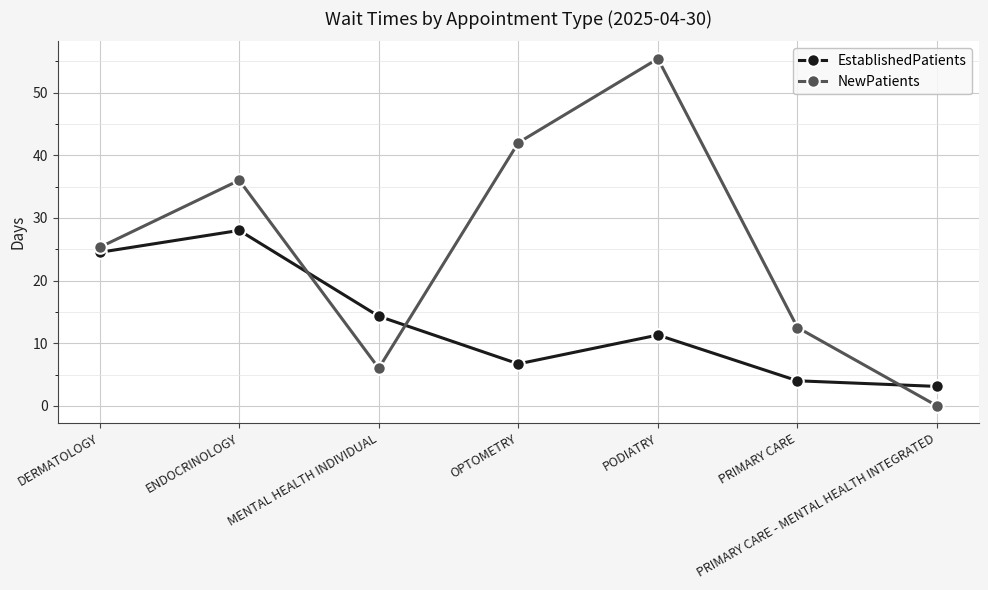

Reading left to right, extract all data points from this chart.

EstablishedPatients: DERMATOLOGY=24.5	ENDOCRINOLOGY=28.0	MENTAL HEALTH INDIVIDUAL=14.3	OPTOMETRY=6.7	PODIATRY=11.3	PRIMARY CARE=4.0	PRIMARY CARE - MENTAL HEALTH INTEGRATED=3.1
NewPatients: DERMATOLOGY=25.3	ENDOCRINOLOGY=36.0	MENTAL HEALTH INDIVIDUAL=6.0	OPTOMETRY=42.0	PODIATRY=55.4	PRIMARY CARE=12.5	PRIMARY CARE - MENTAL HEALTH INTEGRATED=0.0